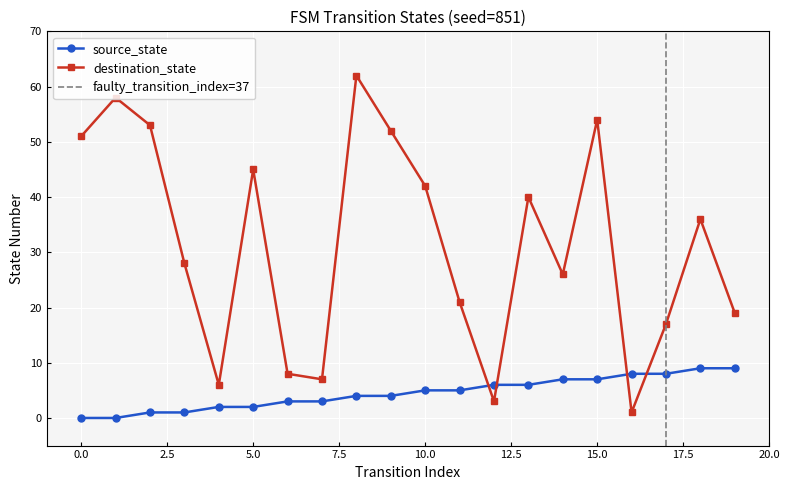

What is the difference between the source_state values at 11 and 19?

4